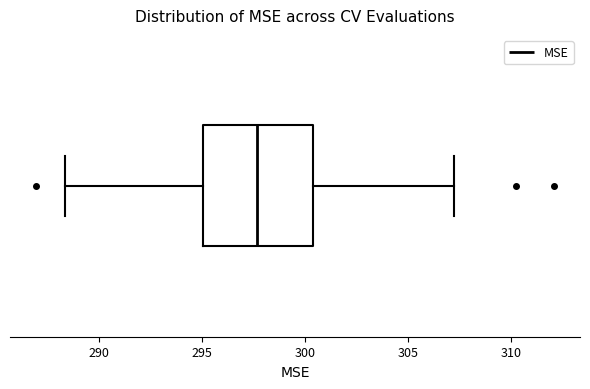

Where is the right edge of the box on the x-axis? The values are not printed on the chart, so give them approximately, as read against the axis.

300.5